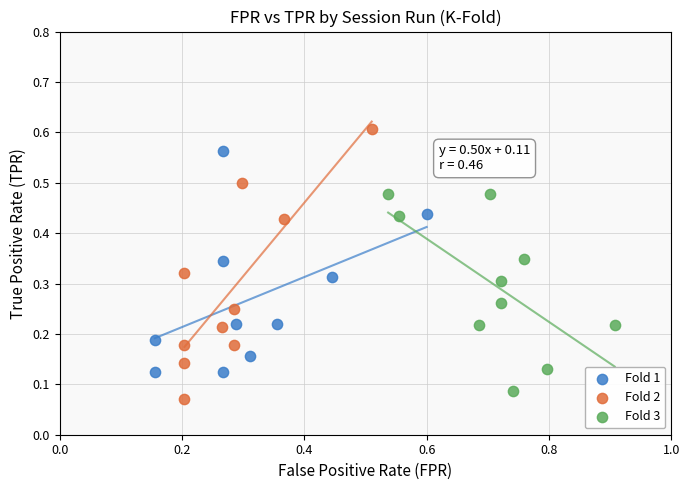

Which series has the widest spread of Y values?

Fold 2